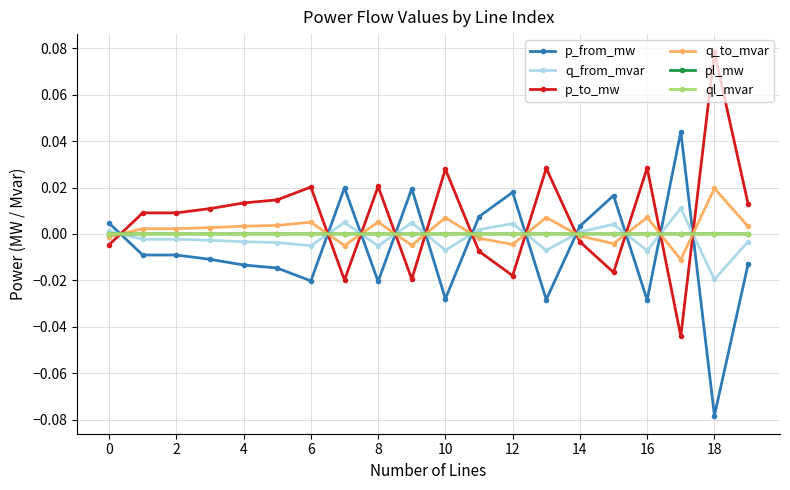

How many data points does each series have?

20